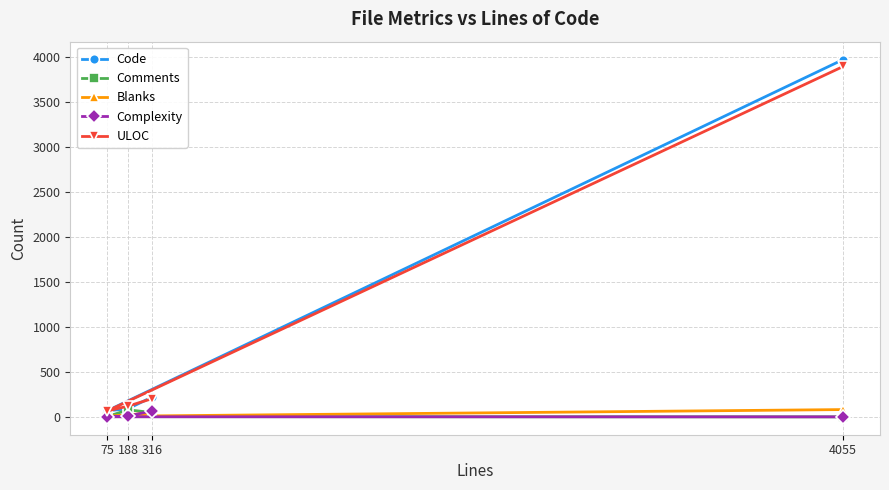

Which series has the largest range (max minus min)?

Code